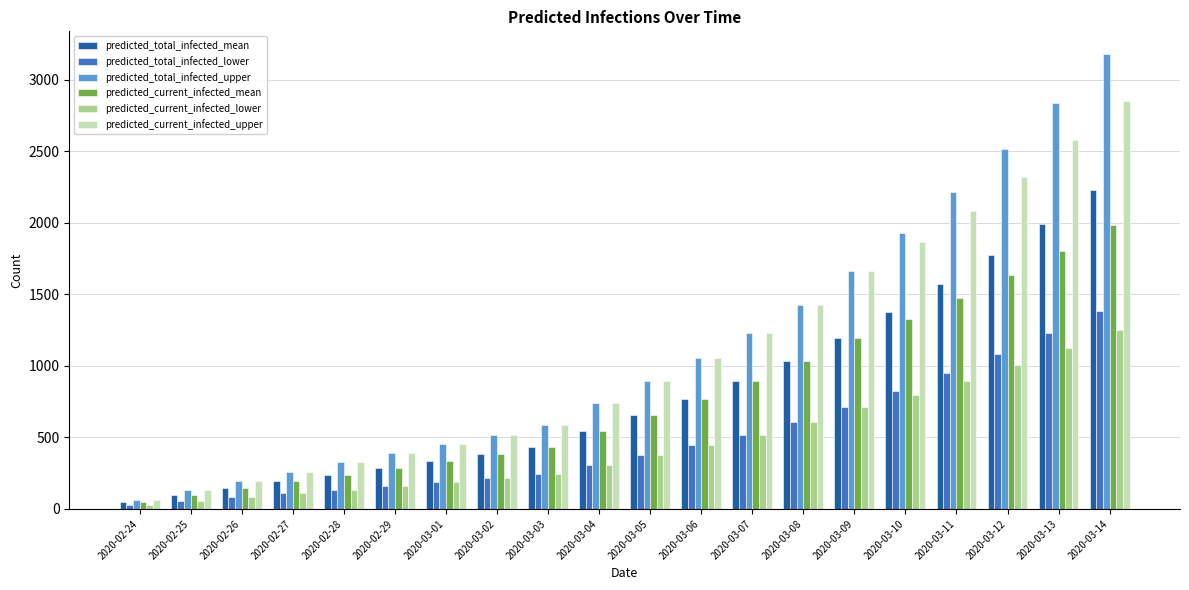

What are all the series names shown in the legend?

predicted_total_infected_mean, predicted_total_infected_lower, predicted_total_infected_upper, predicted_current_infected_mean, predicted_current_infected_lower, predicted_current_infected_upper